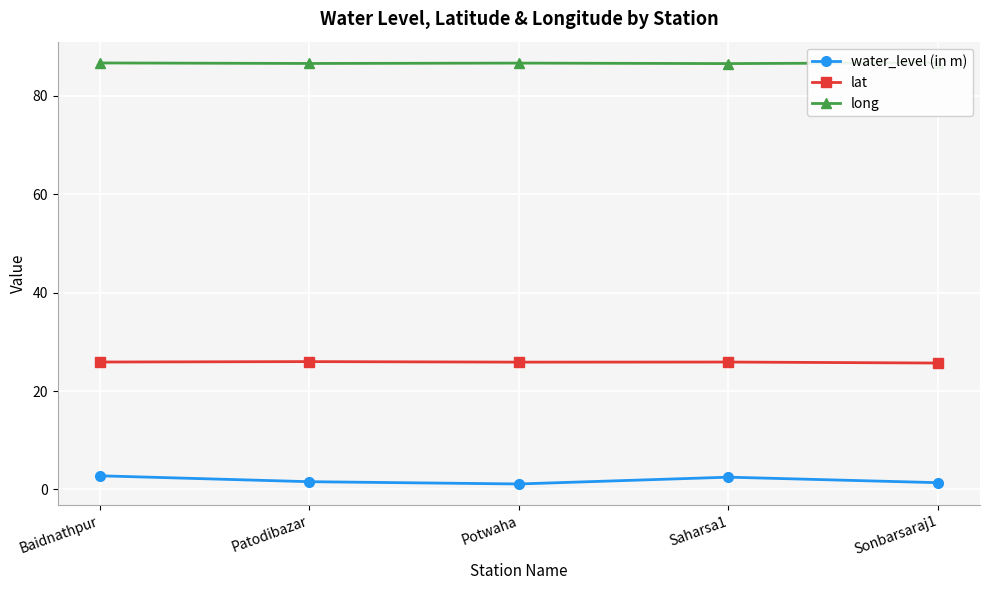

True or false: lat and water_level (in m) cross at least once.

False